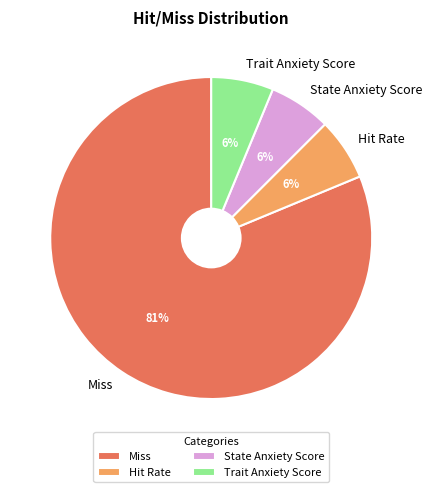

To the nearest percent, what is the average slice percentage?

25%